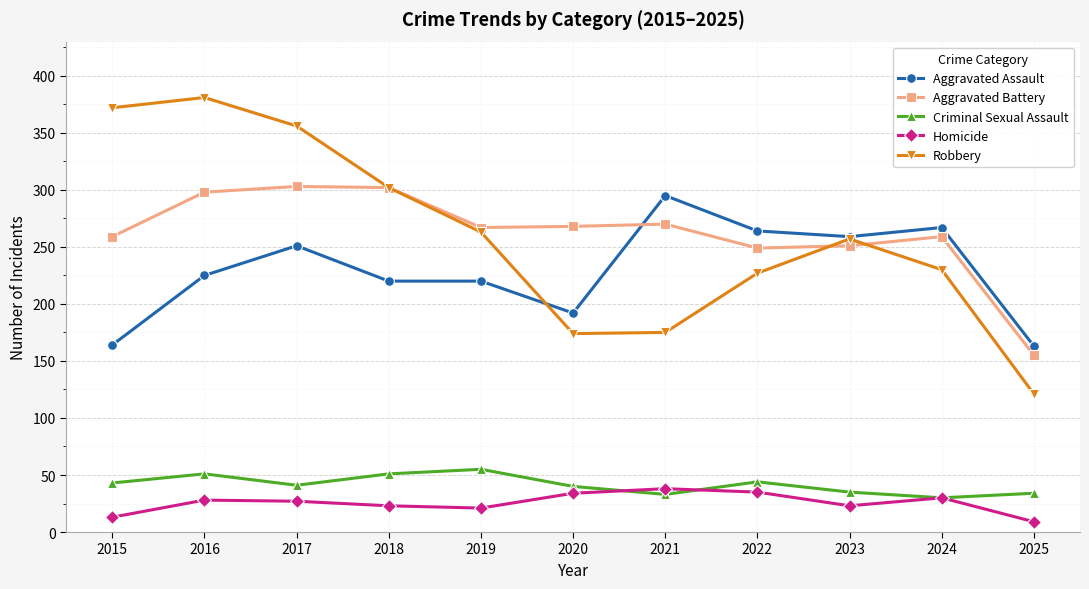

What is the total value across all series at 2022?

819